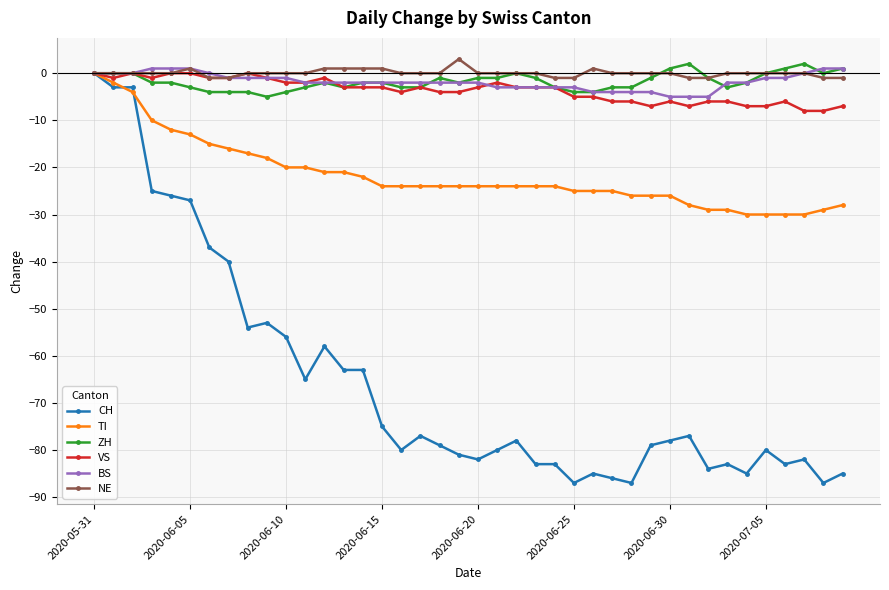

What is the value of the CH point at the 31st from the left?

-78